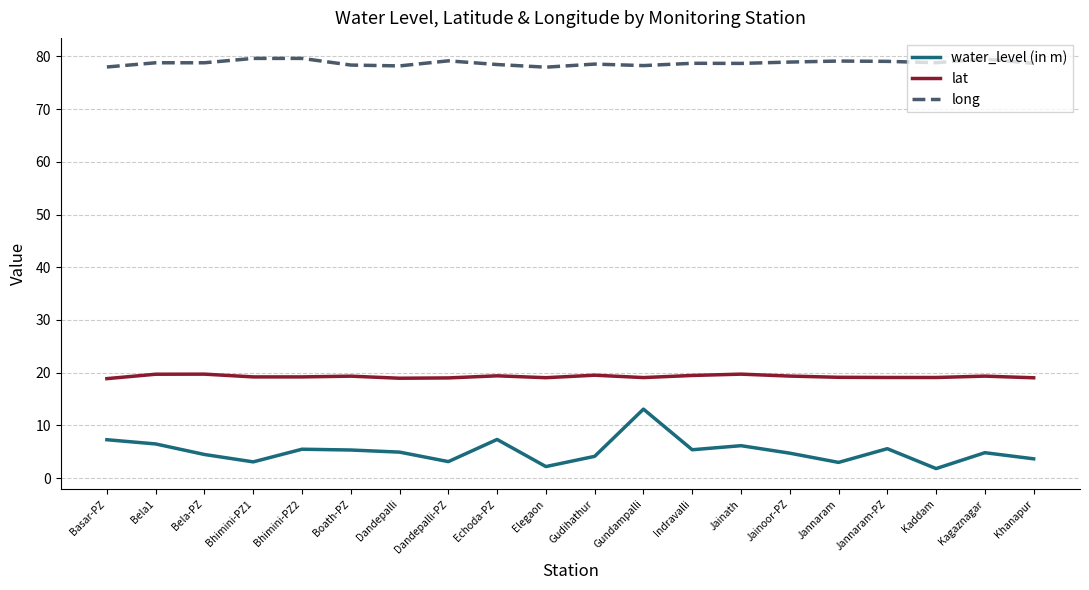

List the series in order of their peak value, highest first.

long, lat, water_level (in m)